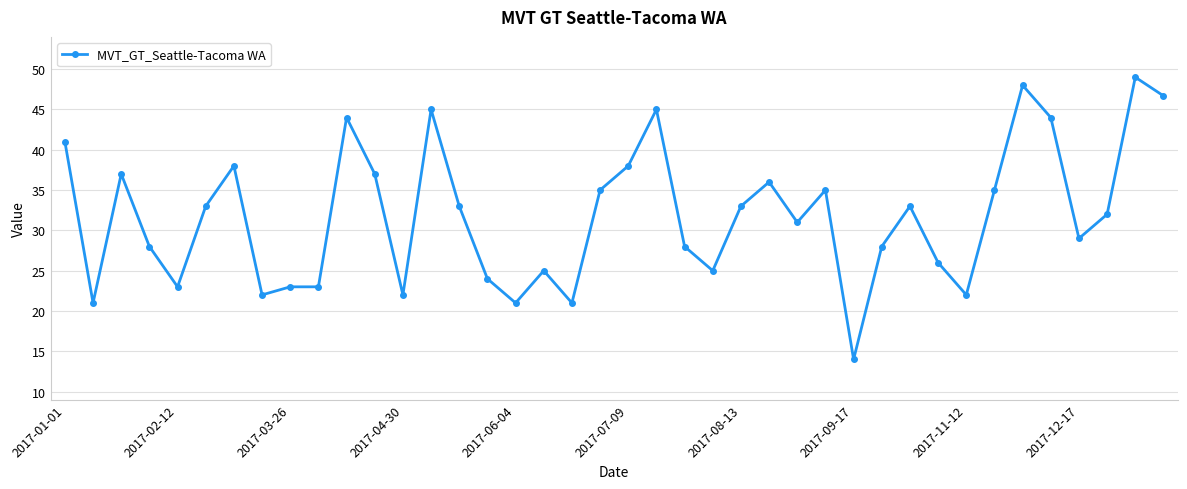

True or false: there are more than 0 points higher than both neighbors.

True